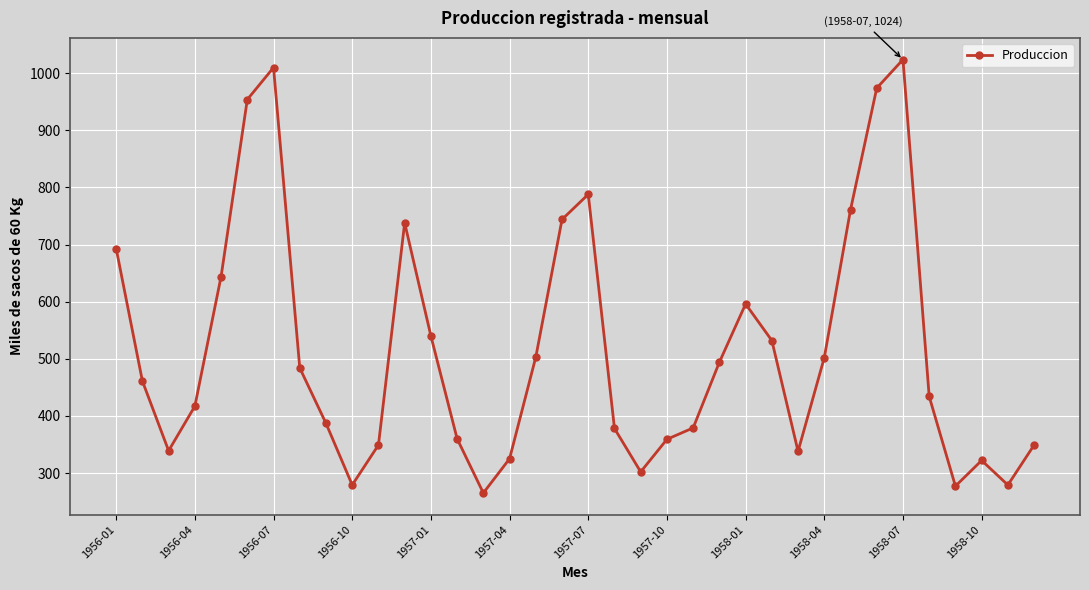

What is the sum of all values?

18580